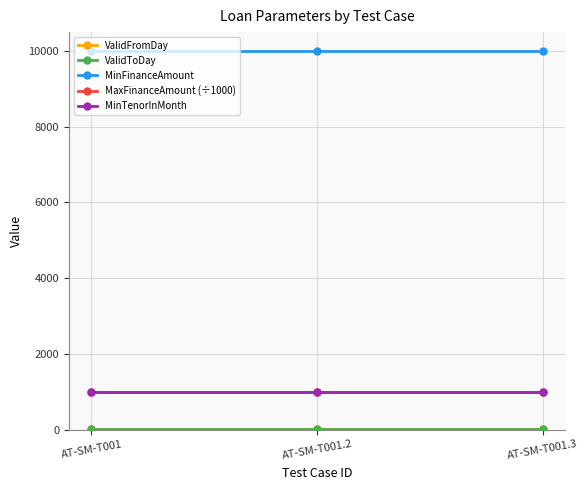

What are all the series names shown in the legend?

ValidFromDay, ValidToDay, MinFinanceAmount, MaxFinanceAmount (÷1000), MinTenorInMonth